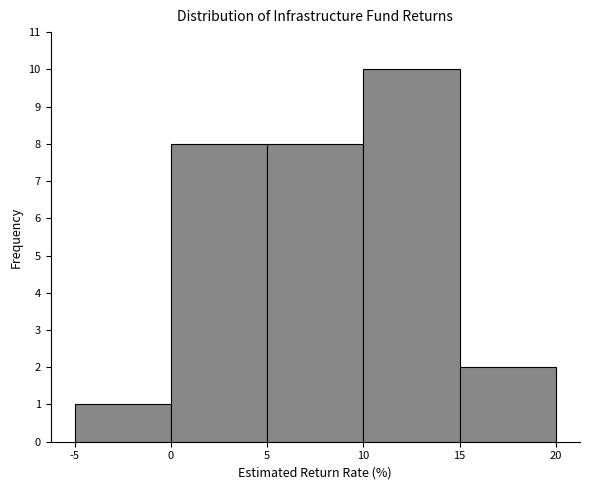

How tall is the bar that spans 0 to 5 on the x-axis? The values are not printed on the chart, so give them approximately, as read against the axis.

8